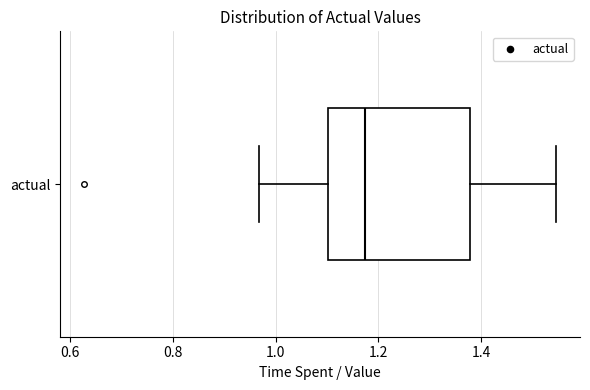

Transcribe this box plot: give where the median line is, the range the box spans, and where the two whiskers end, as read against the x-axis. The values are not printed on the chart, so give them approximately, as read against the axis.

median 1.18, box 1.10 to 1.38, whiskers 0.96 to 1.54